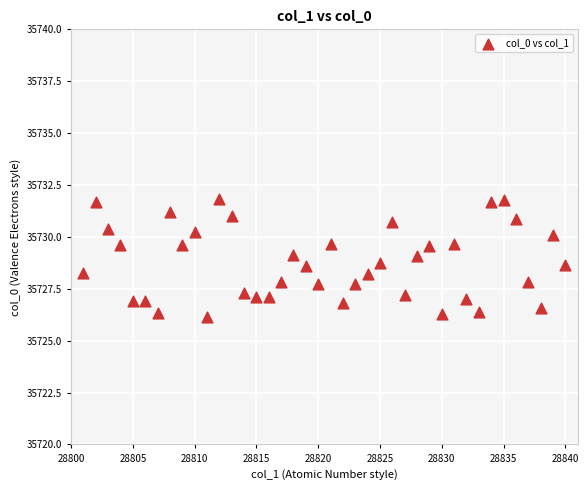

What is the range of Y values (max minus min)?

5.7